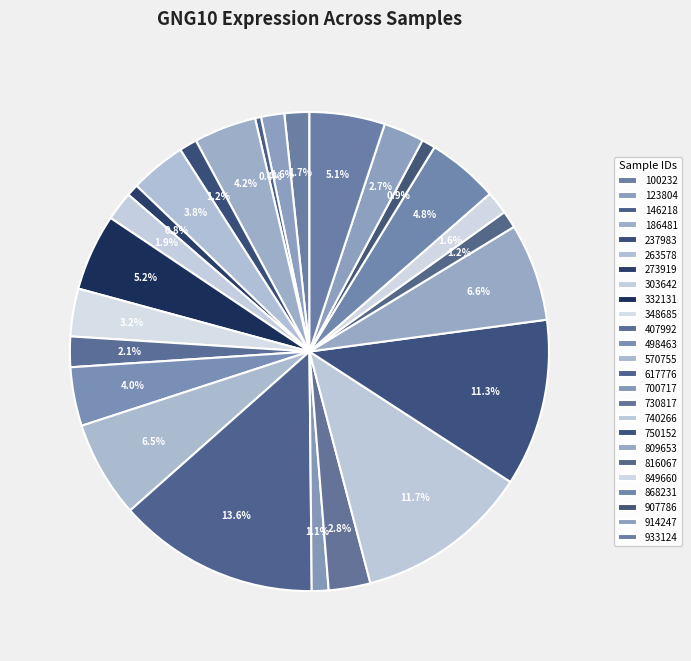

Between 700717 and 730817, which is larger?

730817